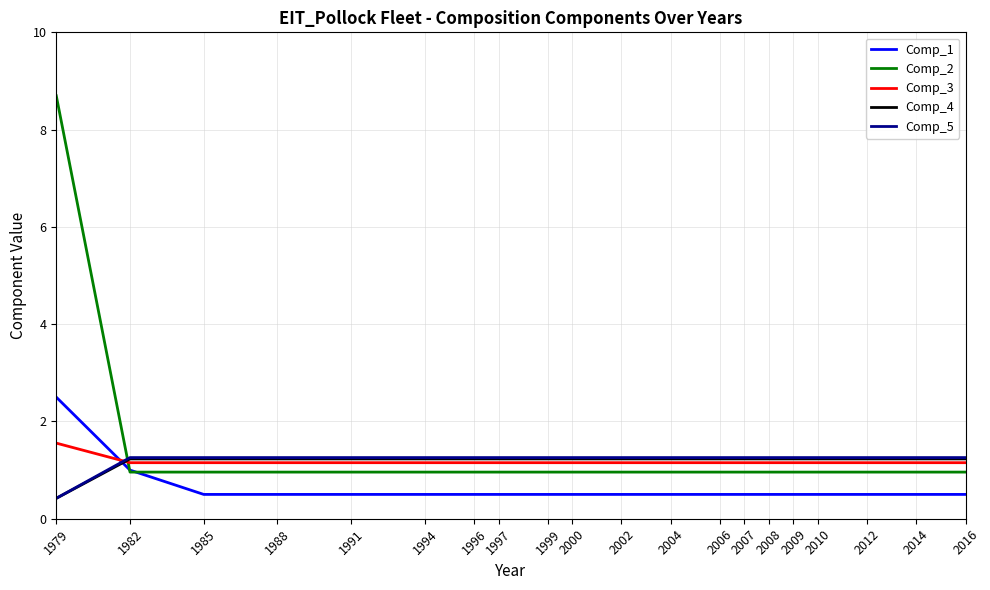

After their last crossing, which series has the higher values: Comp_1 or Comp_3?

Comp_3